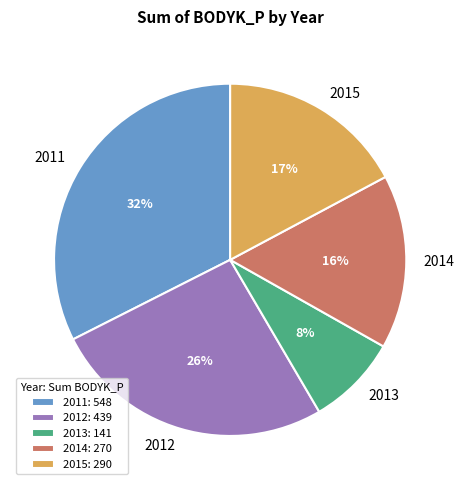

What is the ratio of the value at 2013 to the value at 2014?

0.5